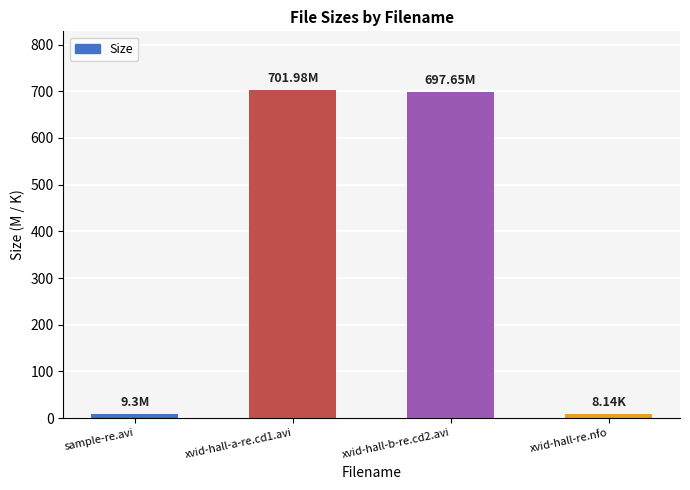

What is the average value?

354.3